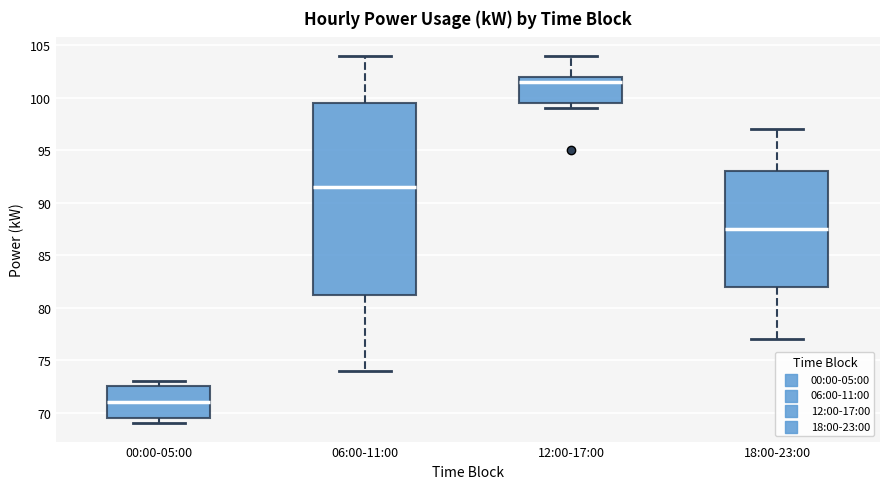

Which box has the highest median line?

12:00-17:00